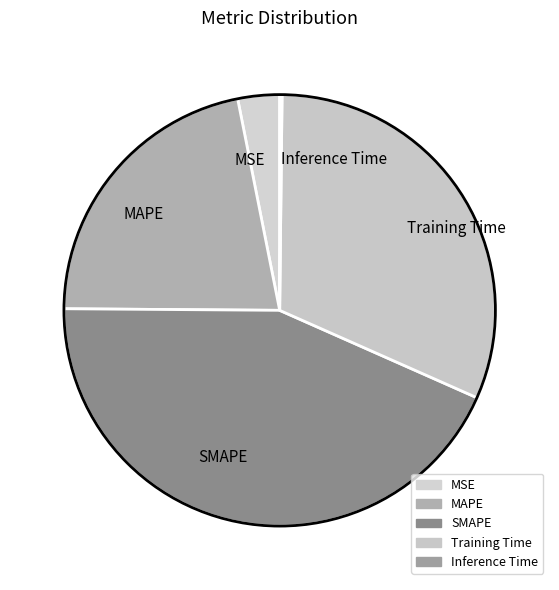

Is it true that Training Time is 31% of the pie?

True